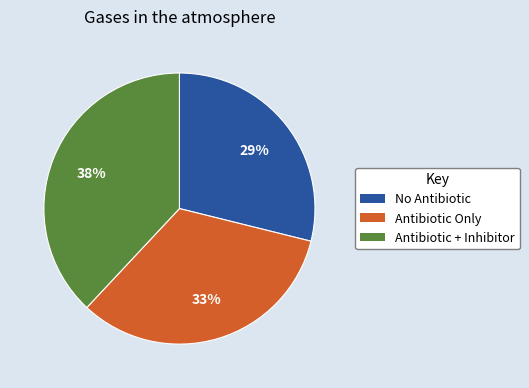

To the nearest percent, what is the difference between the largest and smallest slice percentages?

9%